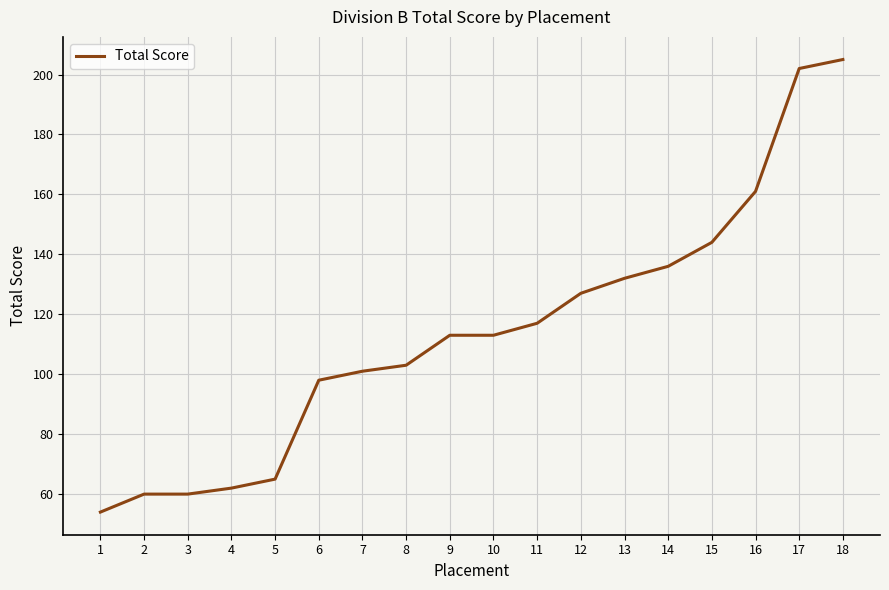

True or false: the data has more than 2 interior local peaks.

False